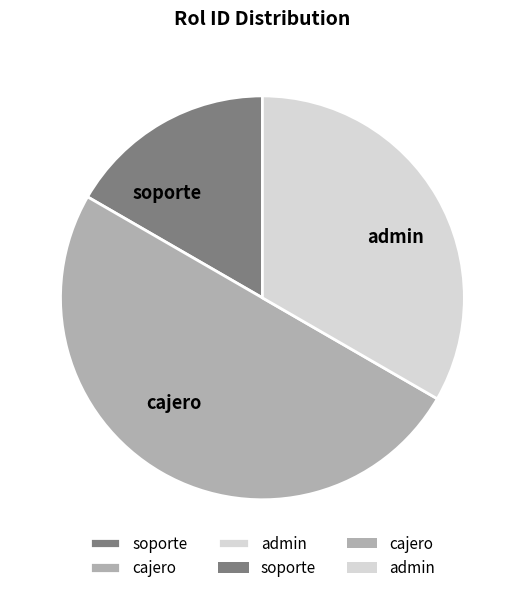

Does admin account for over 50% of the chart?

No